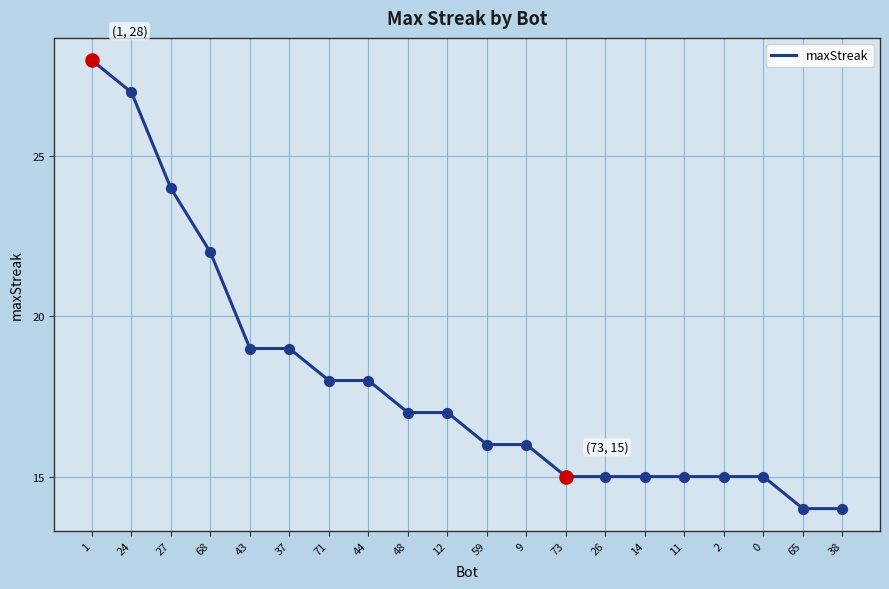

What is the change in value from 24 to 2?

-12